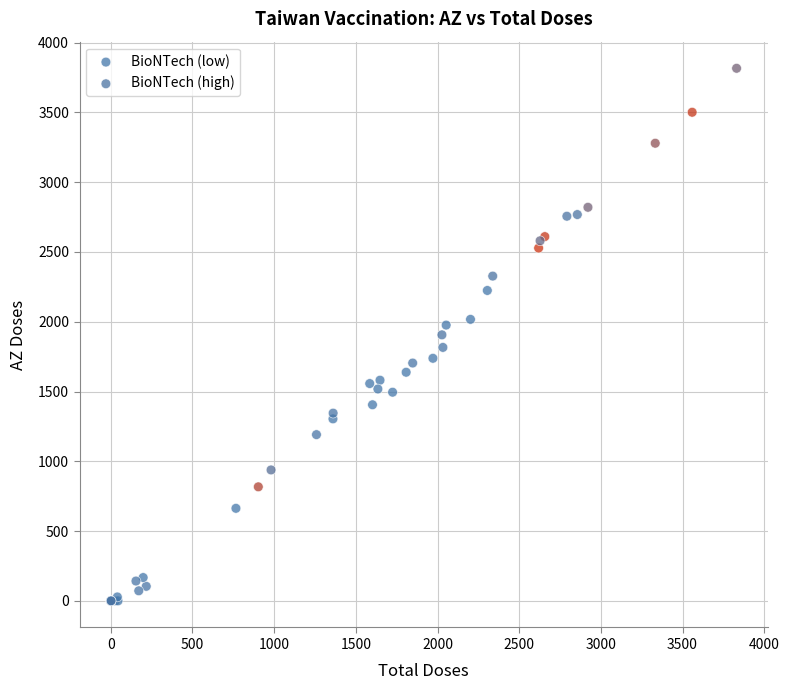

Which series reaches the maximum Y coordinate?

BioNTech (high)